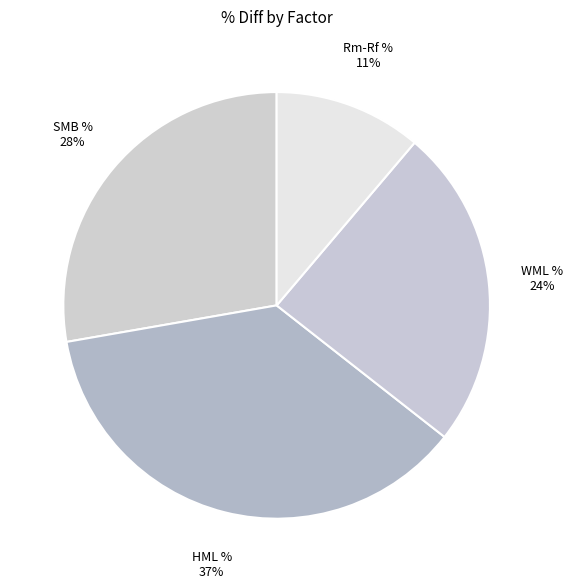

To the nearest percent, what is the combined percentage of Rm-Rf % and HML %?

48%